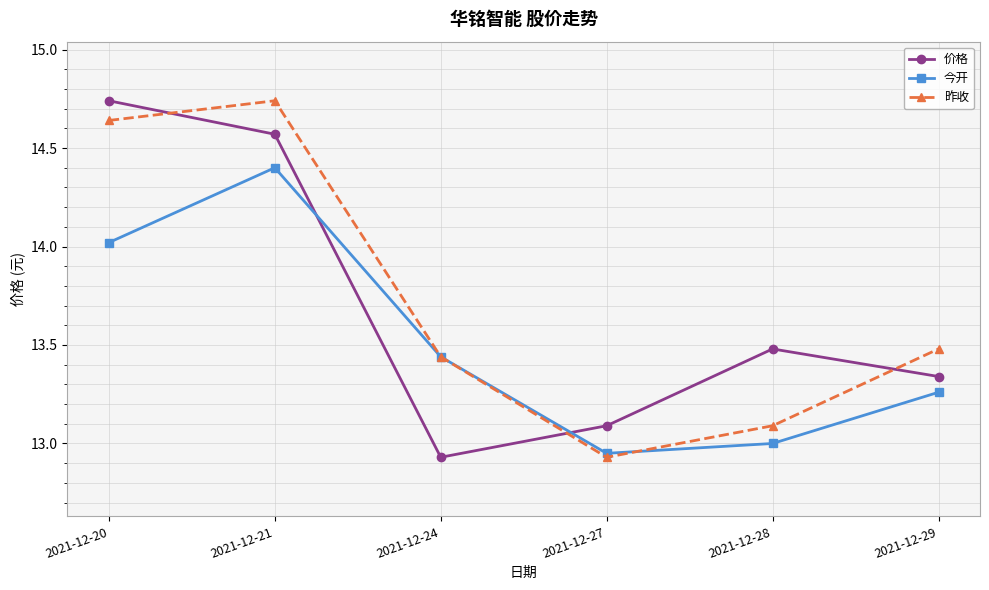

Which category has the lowest value in the 今开 series?

2021-12-27